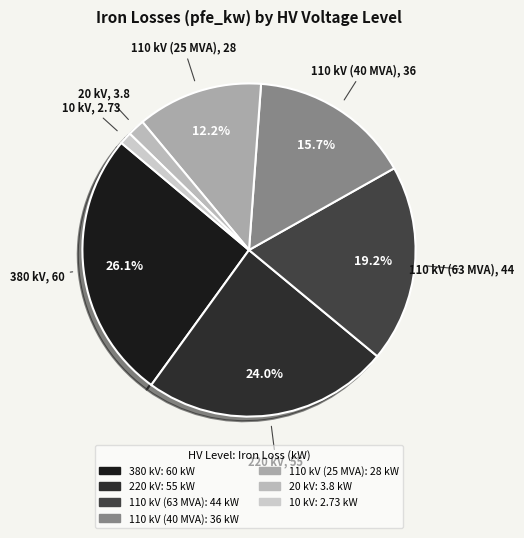

Between 110 kV (40 MVA) and 10 kV, which is larger?

110 kV (40 MVA)